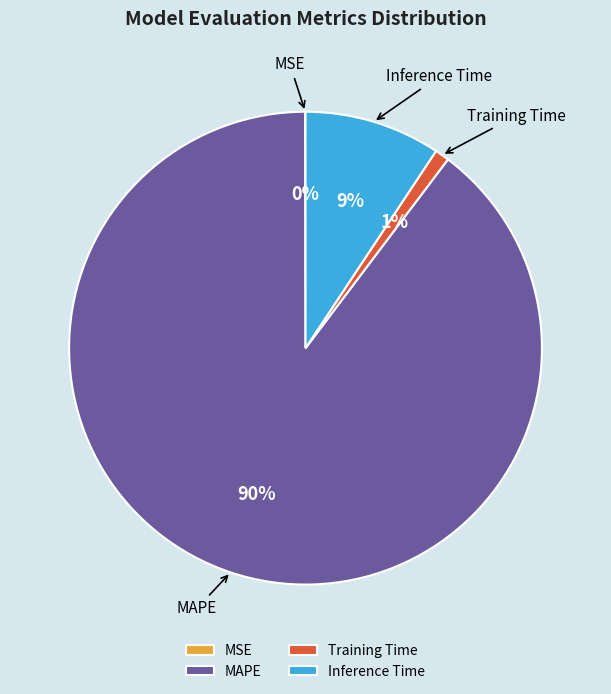

Do MAPE and Inference Time together represent more than half of the pie?

Yes